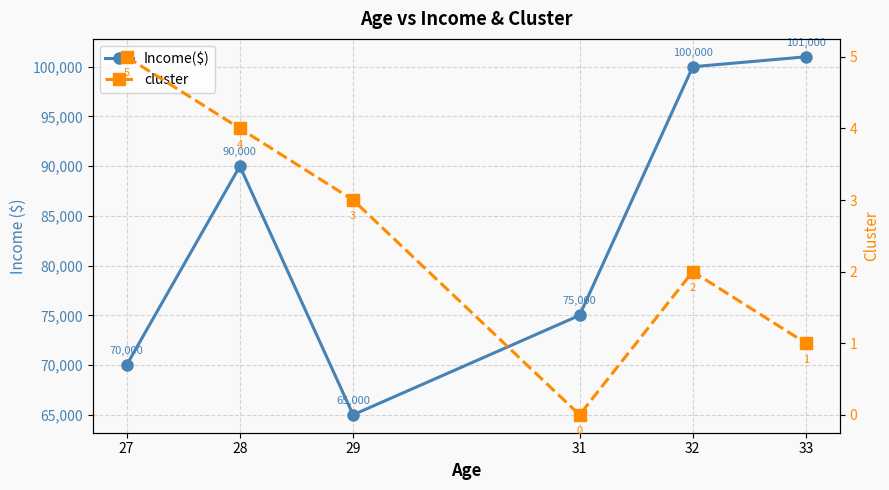

What is the value of the cluster point at the 1st from the left?

5